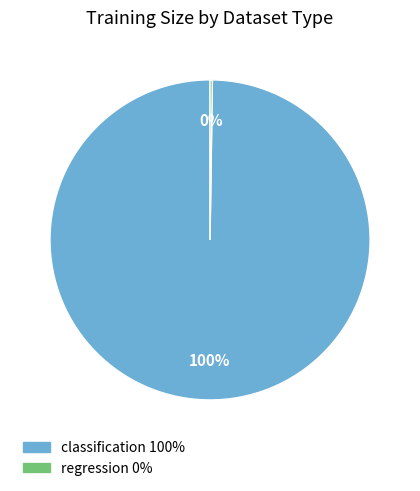

To the nearest percent, what is the average slice percentage?

50%